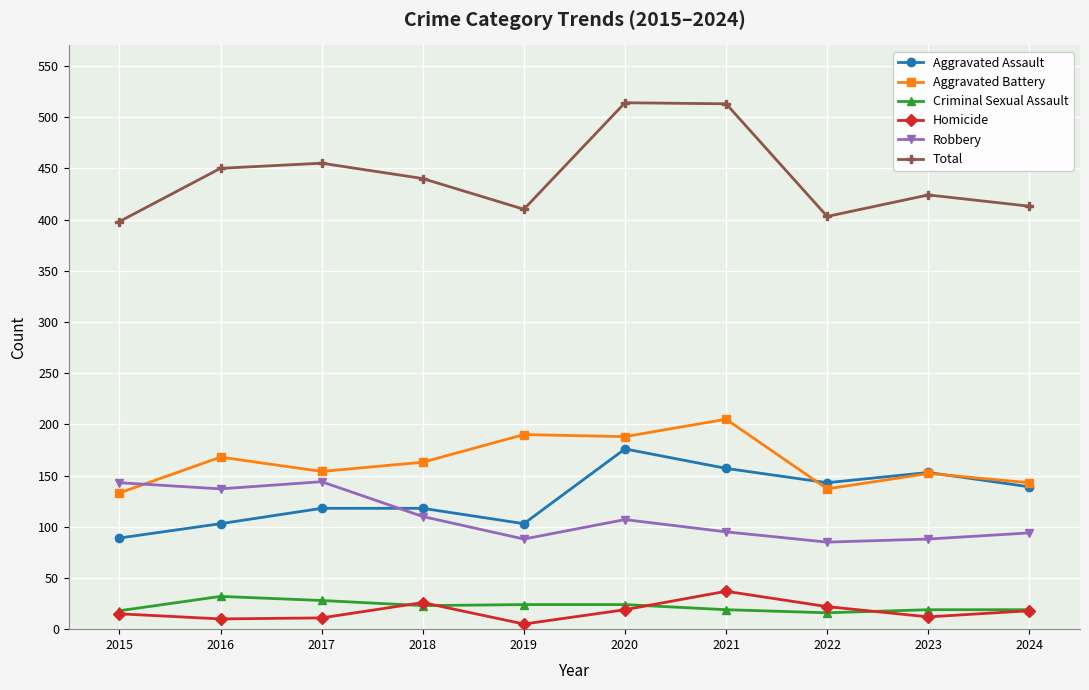

Which series has the largest total across all categories?

Total